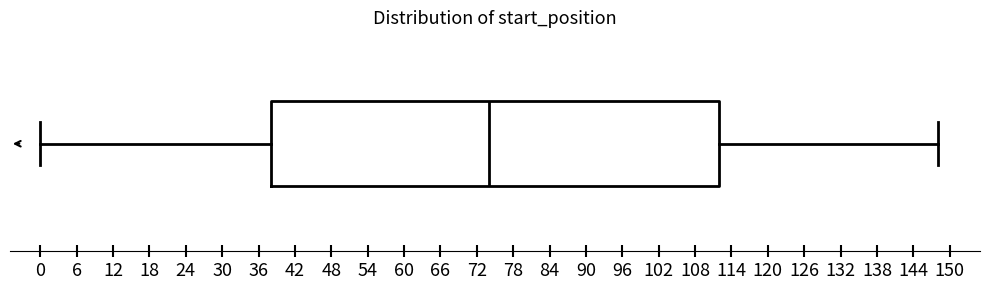

Read this box plot against the x-axis: the position of the median line, the range covered by the box, and the ends of both whiskers. The values are not printed on the chart, so give them approximately, as read against the axis.

median 74, box 38 to 112, whiskers 0 to 148